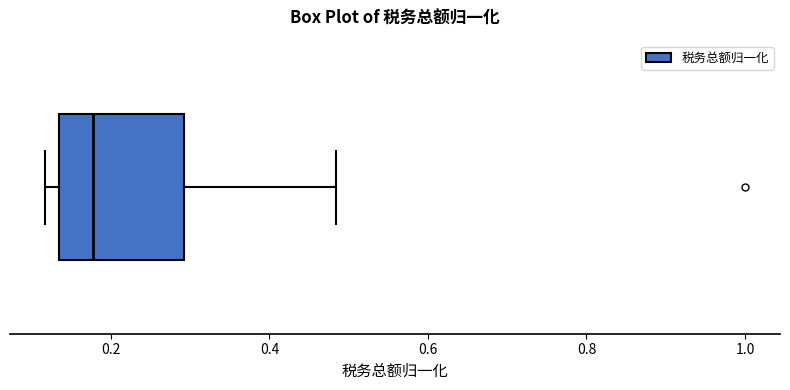

Transcribe this box plot: give where the median line is, the range the box spans, and where the two whiskers end, as read against the x-axis. The values are not printed on the chart, so give them approximately, as read against the axis.

median 0.18, box 0.14 to 0.30, whiskers 0.12 to 0.48